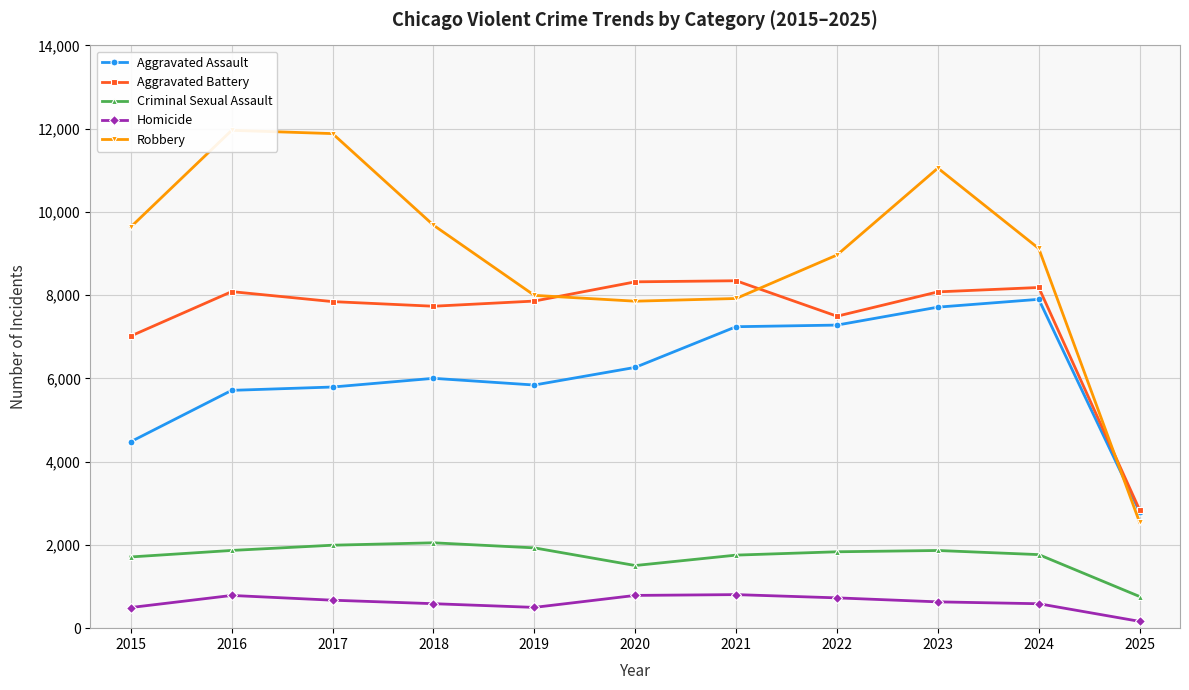

What is the sum of the Criminal Sexual Assault values at 2016 and 2019?

3796